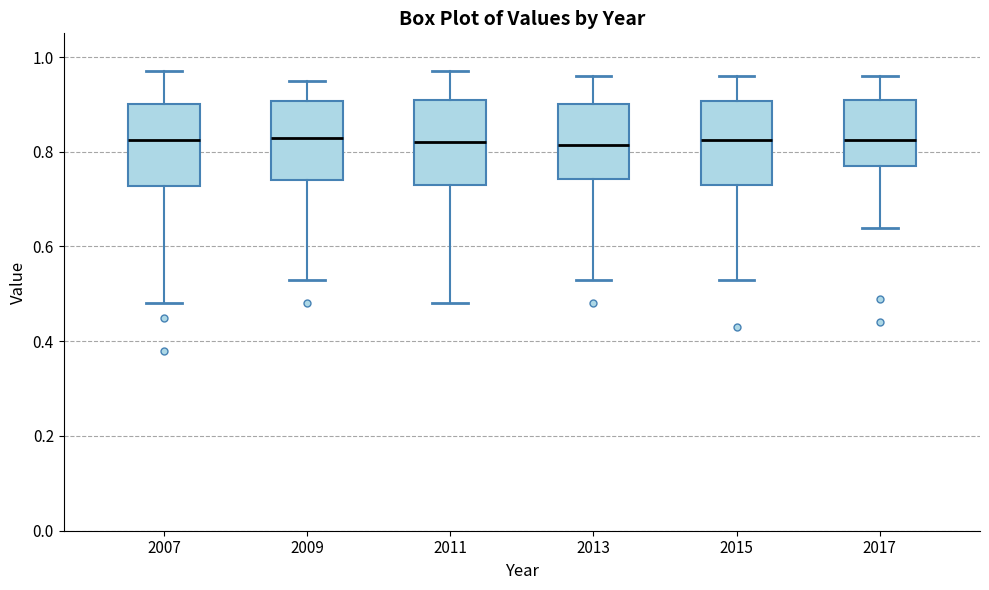

Where does the upper whisker of the box at x = 2009 end on the y-axis? The values are not printed on the chart, so give them approximately, as read against the axis.

0.96